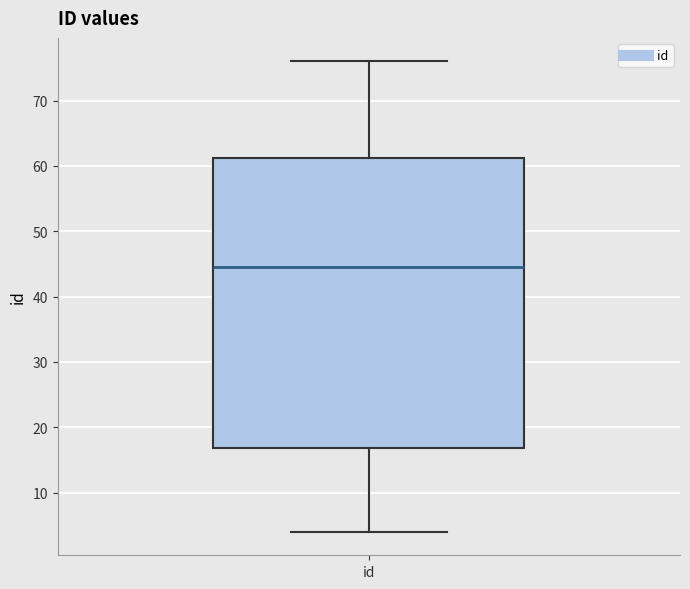

Where is the upper edge of the box for id on the y-axis? The values are not printed on the chart, so give them approximately, as read against the axis.

61